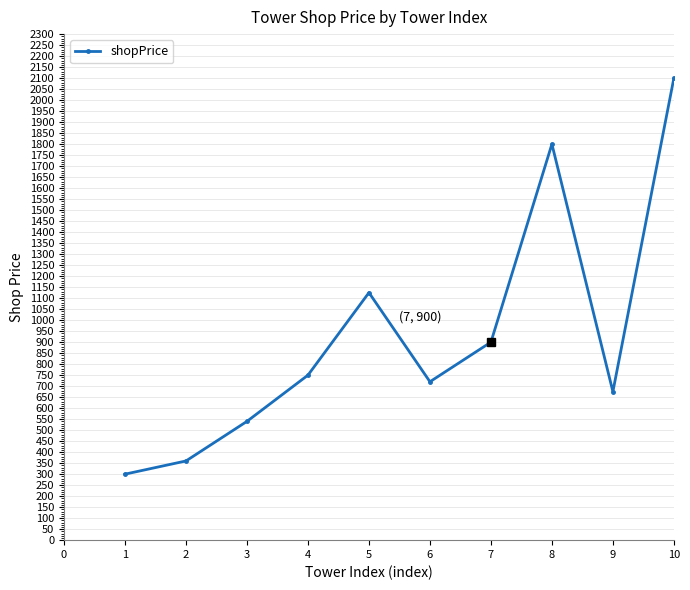

At which category does the data reach its first local valley?

6